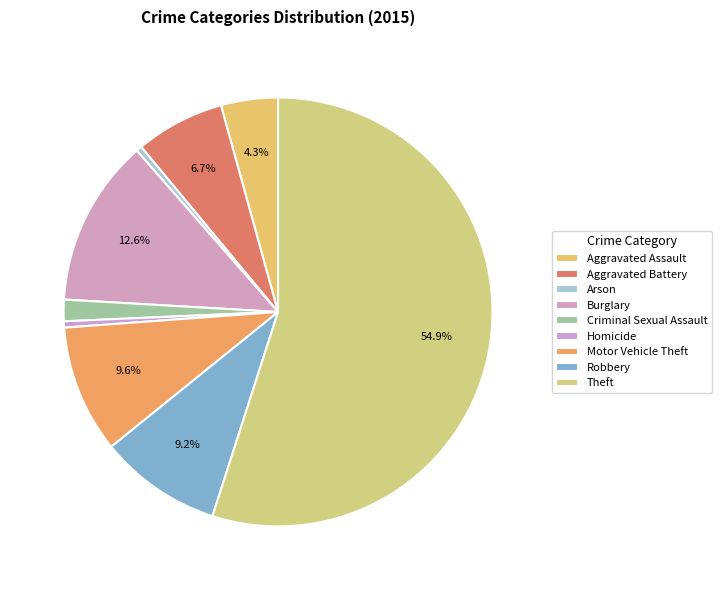

Between Homicide and Criminal Sexual Assault, which is larger?

Criminal Sexual Assault